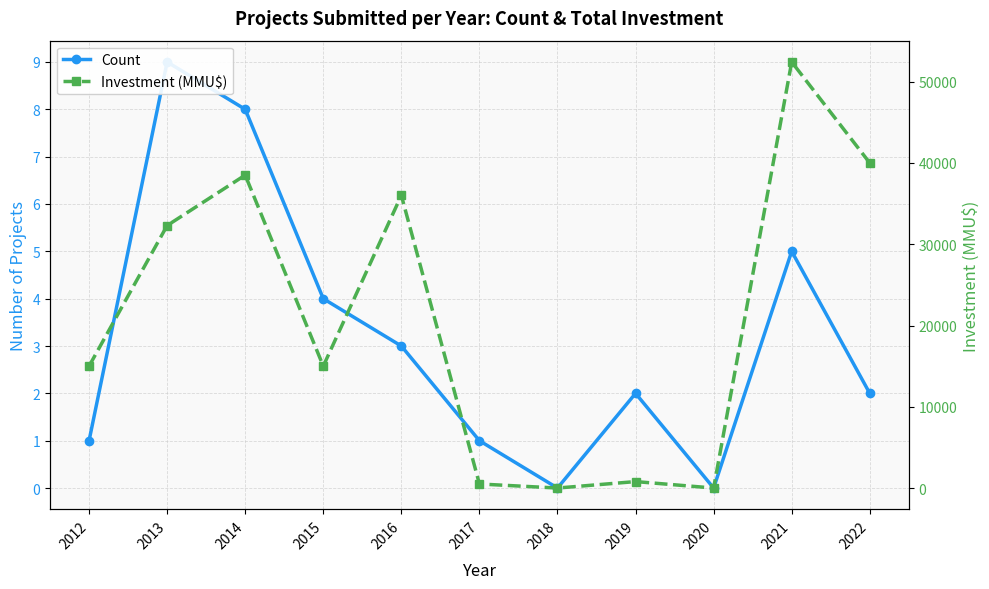

At 2014, list the series in order from smallest to largest.

Count, Investment (MMU$)